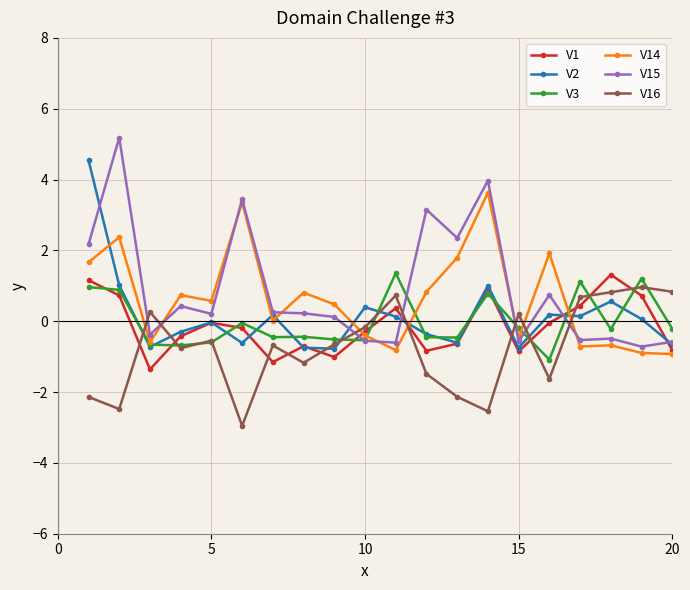

True or false: V16 and V15 cross at least once.

True